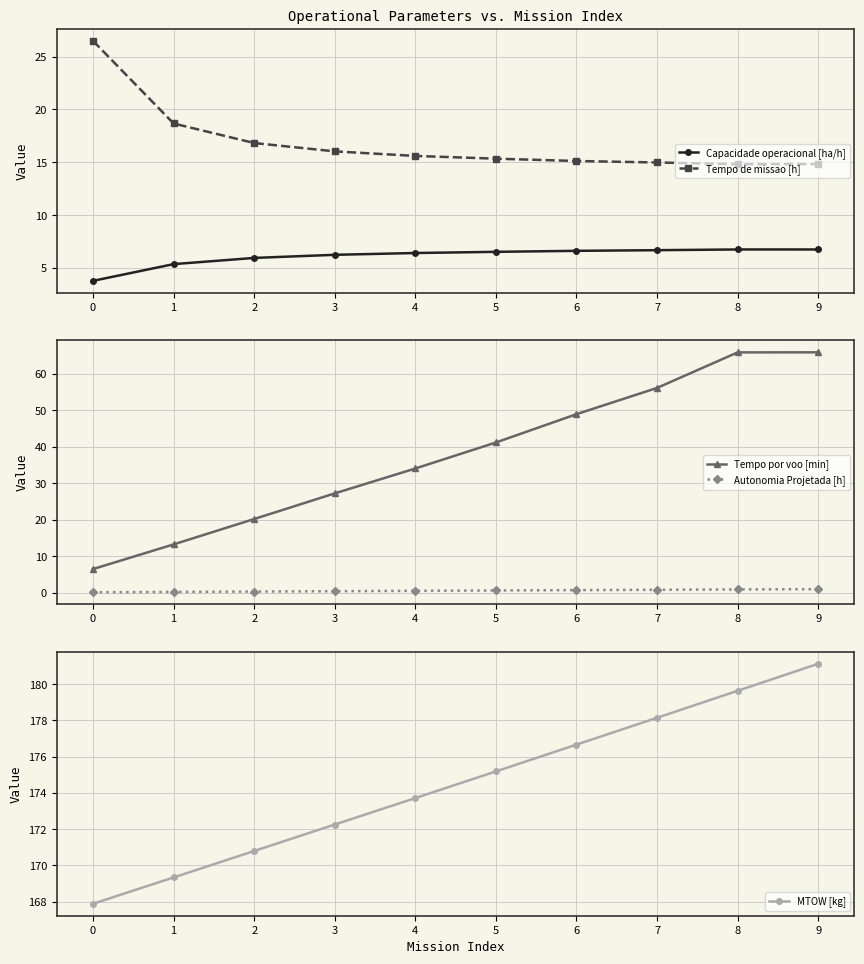

Rank the categories by Autonomia Projetada [h] value from lowest to highest.

0, 1, 2, 3, 4, 5, 6, 7, 8, 9